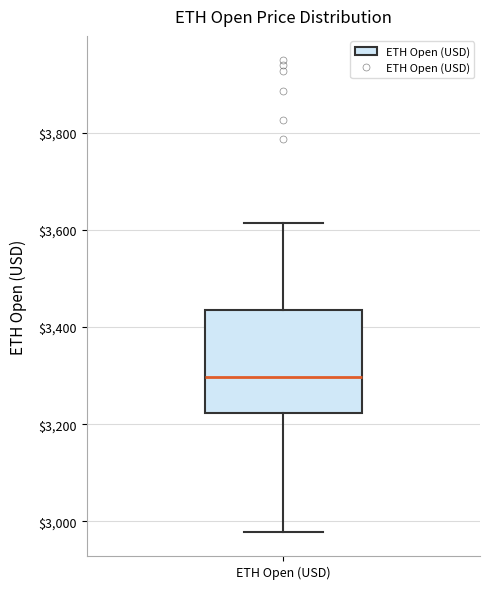

Transcribe this box plot: give where the median line is, the range the box spans, and where the two whiskers end, as read against the y-axis. The values are not printed on the chart, so give them approximately, as read against the axis.

median 3300, box 3220 to 3440, whiskers 2980 to 3620